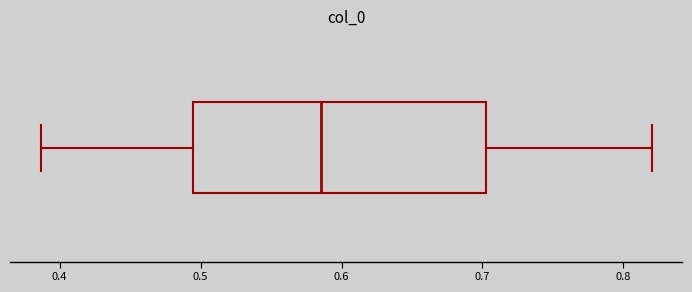

Read this box plot against the x-axis: the position of the median line, the range covered by the box, and the ends of both whiskers. The values are not printed on the chart, so give them approximately, as read against the axis.

median 0.59, box 0.49 to 0.70, whiskers 0.39 to 0.82